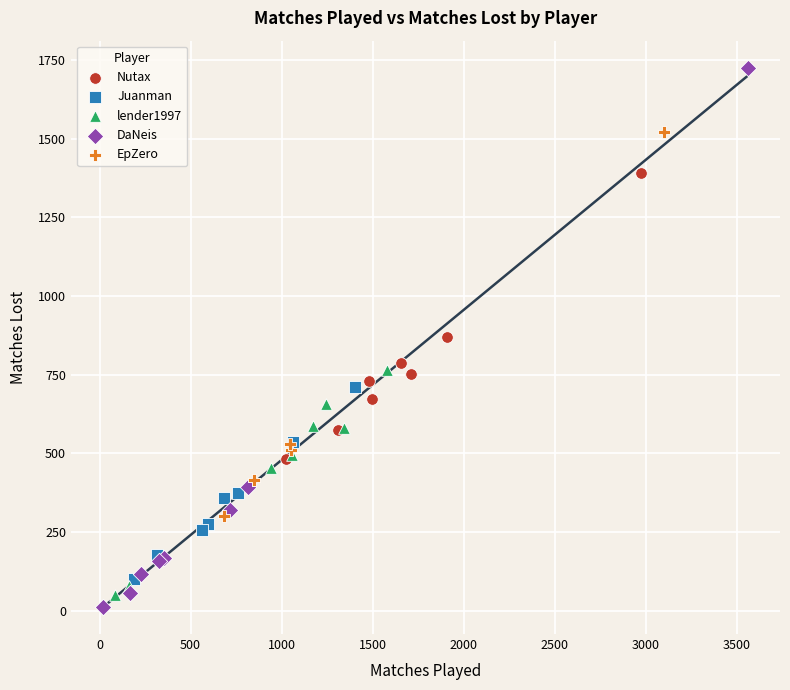

Which series has the widest spread of Y values?

DaNeis